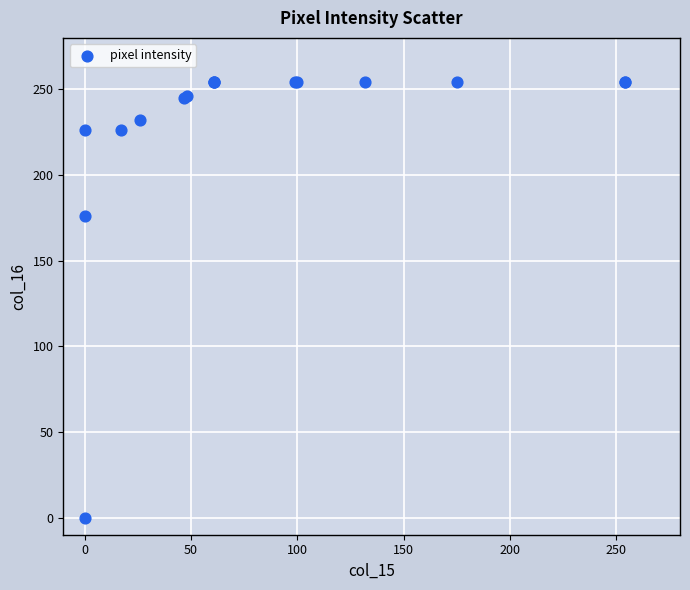

What Y value in the scatter plot is closest to 127?

176